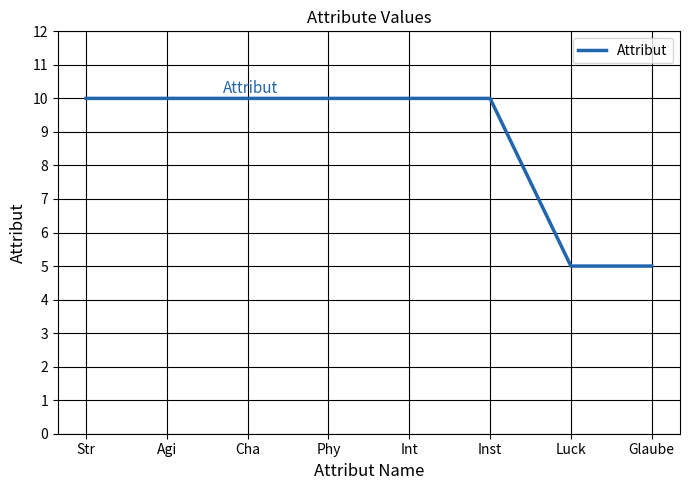

True or false: the data shows 10 at Str.

True